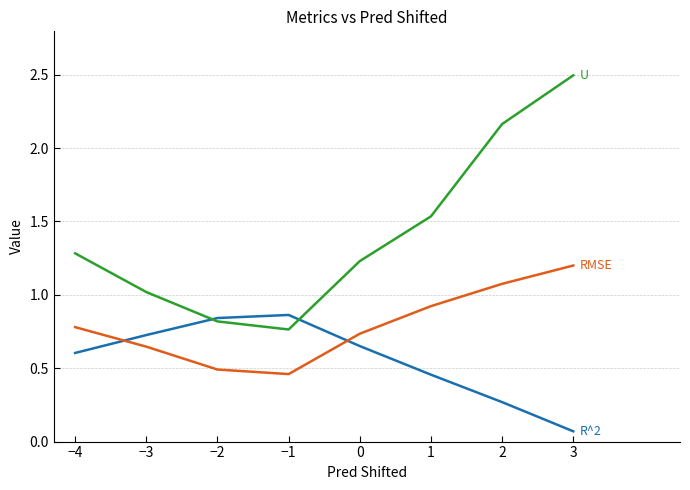

What is the spread (max minus min) of values at −3?

0.4